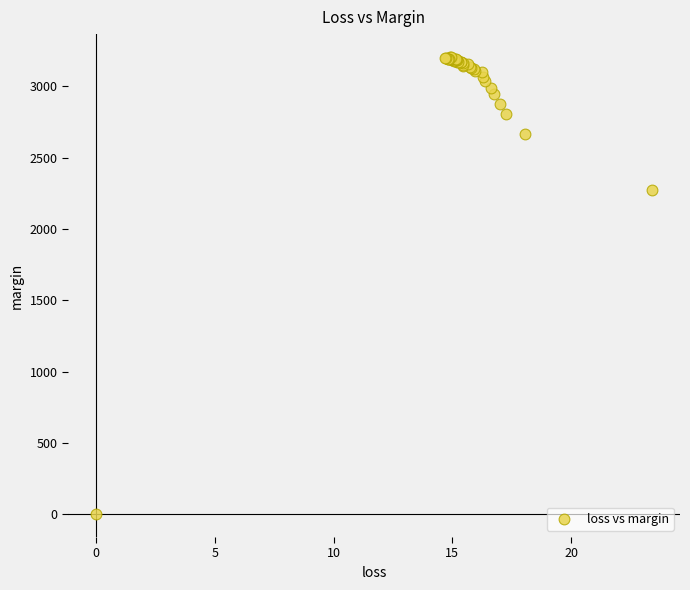

What Y value in the scatter plot is closest to 1603?

2275.3